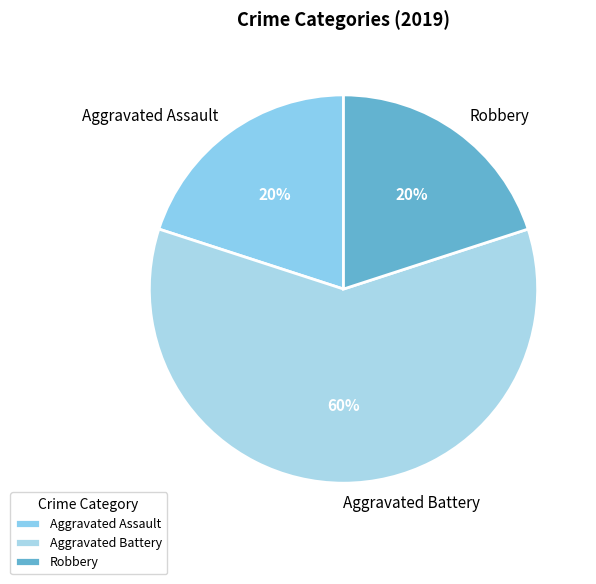

To the nearest percent, what is the average slice percentage?

33%